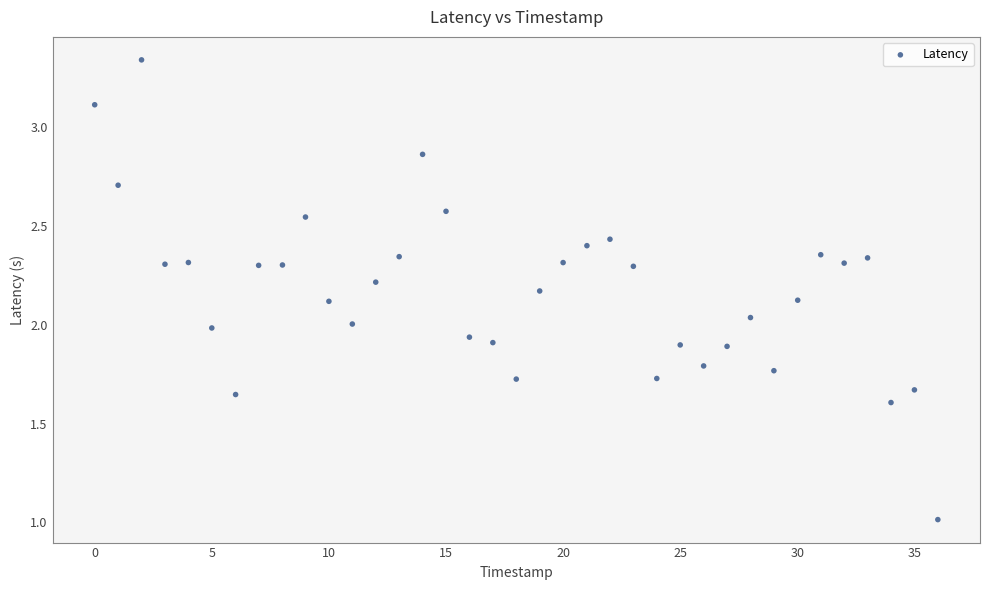

What is the range of X values (max minus min)?

36.0